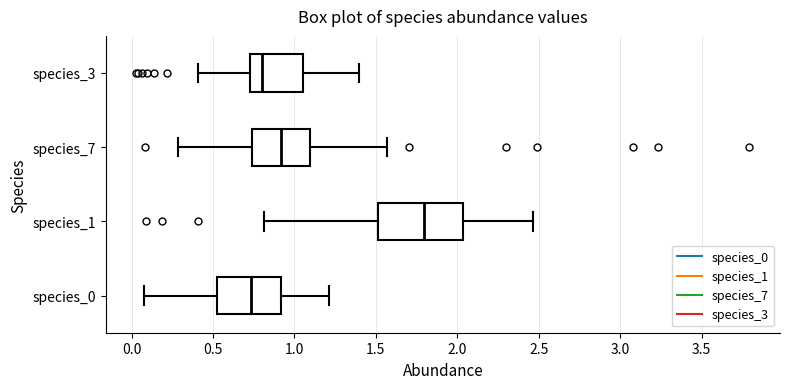

Which box's median line is the furthest to the right?

species_1